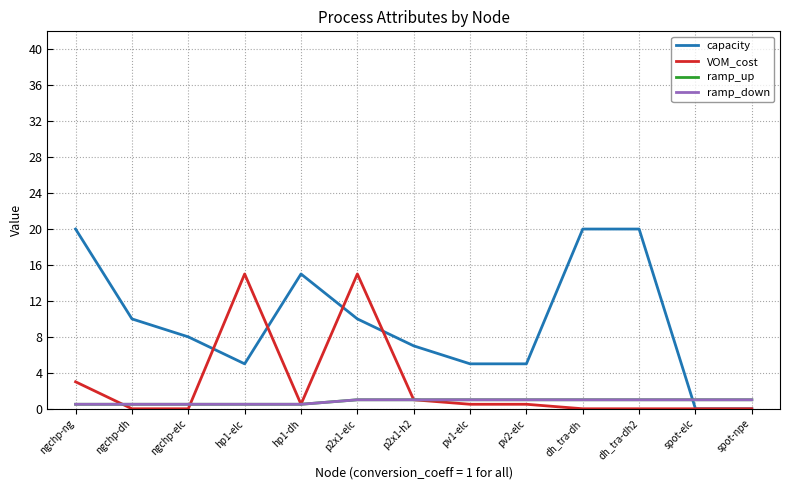

Does the chart have visible grid lines?

Yes